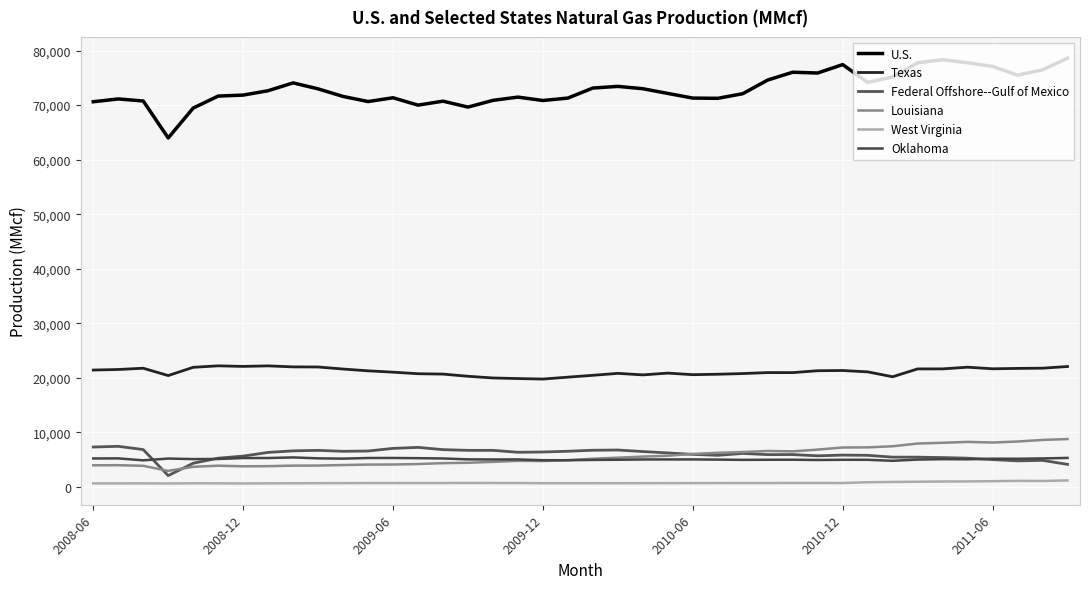

In West Virginia, how many points are higher than both neighbors (excluding endpoints)?

7